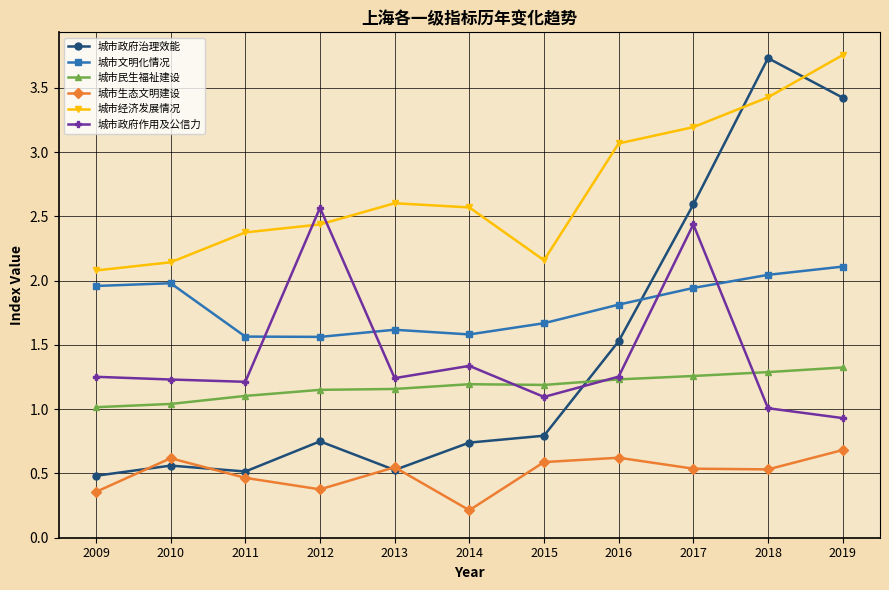

Which category has the highest value in the 城市政府作用及公信力 series?

2012